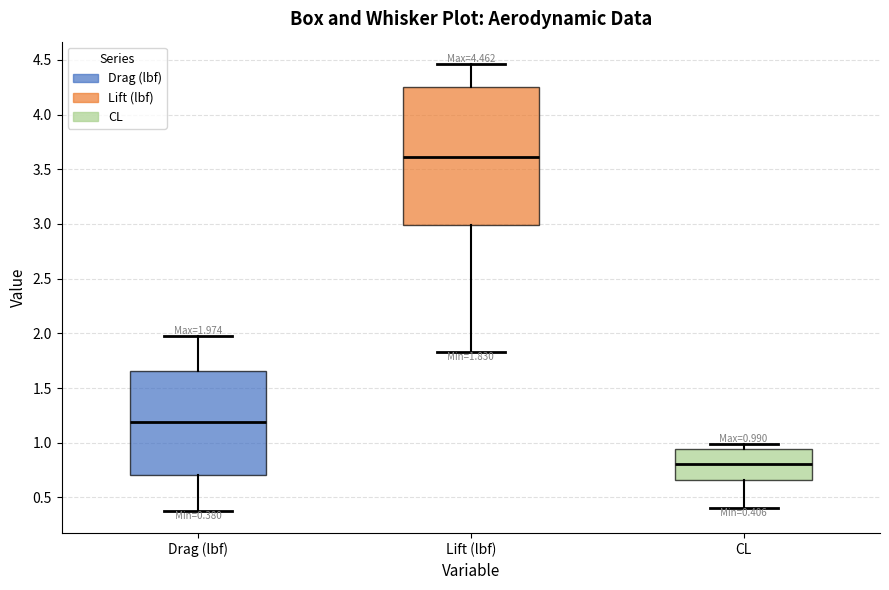

Which box's median line is the lowest?

CL